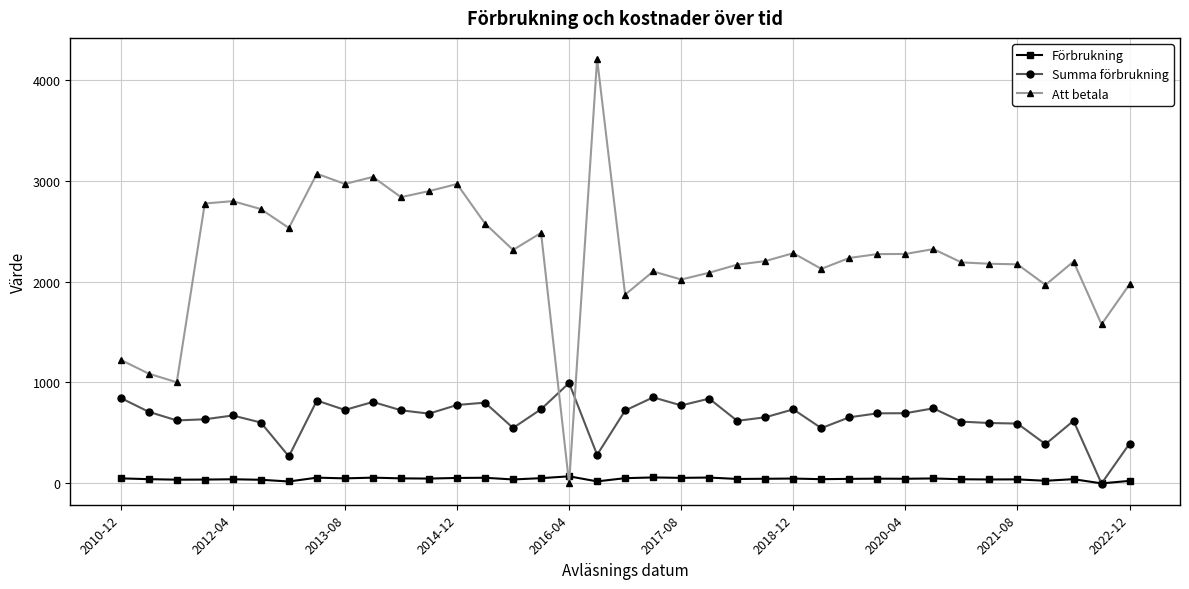

Rank the series by their average value, from lowest to highest.

Förbrukning, Summa förbrukning, Att betala